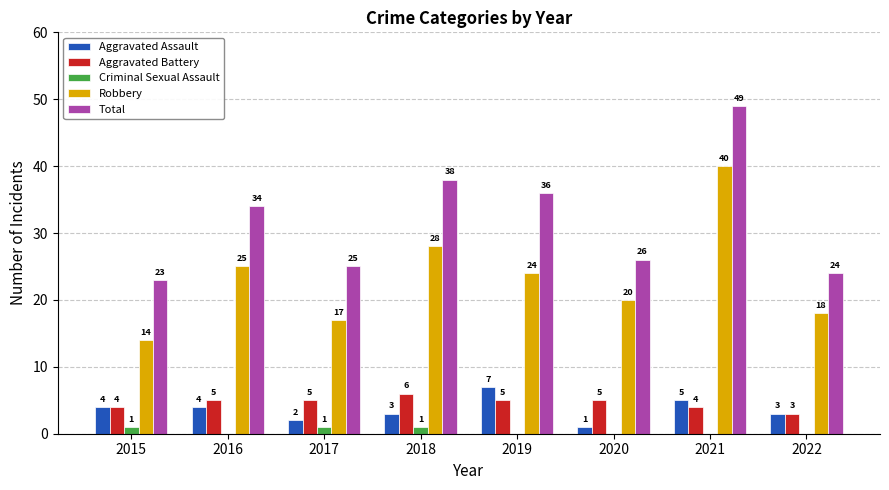

Which series changed the most between 2016 and 2019?

Aggravated Assault